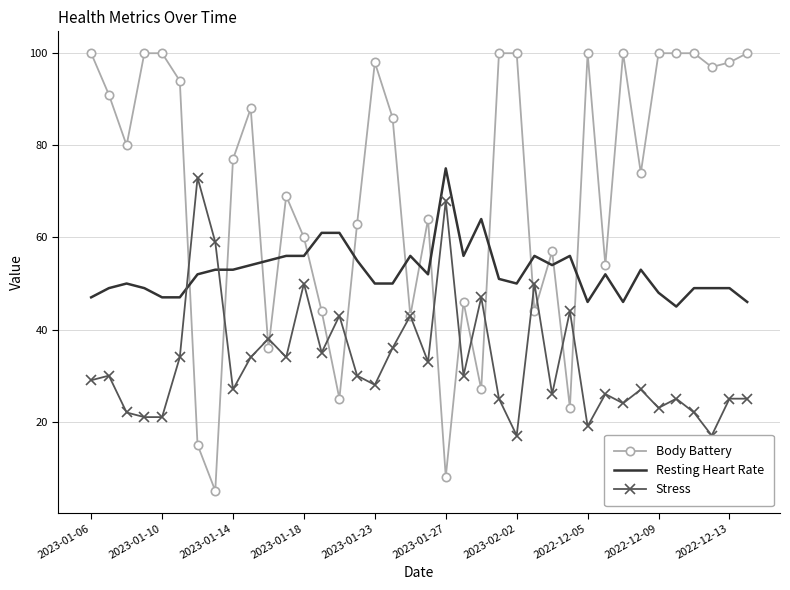

True or false: Resting Heart Rate and Stress intersect in this chart.

True